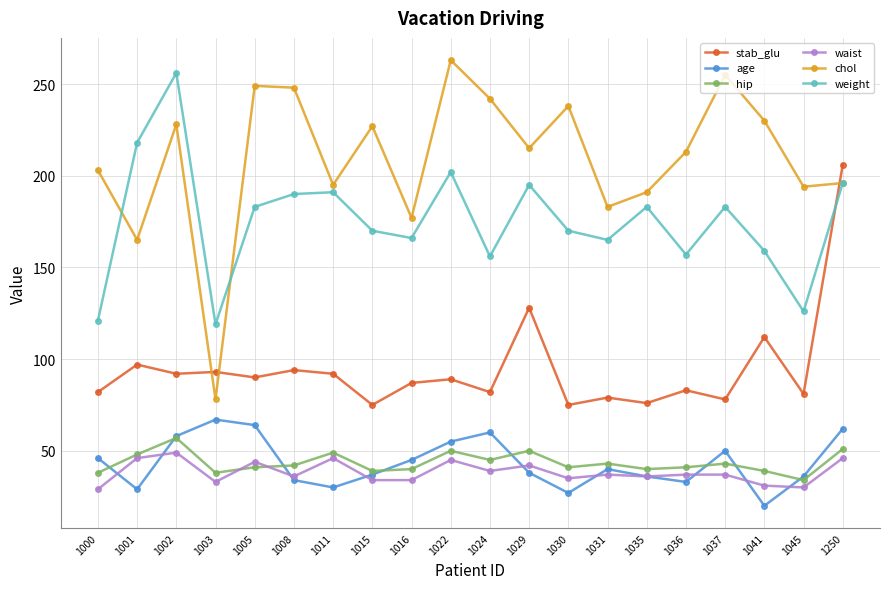

Does the chart display data point markers on the line(s)?

Yes